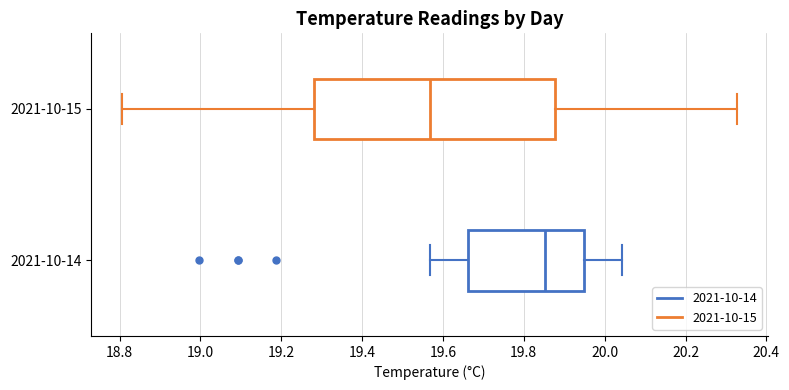

Which box has the furthest to the right median line?

2021-10-14